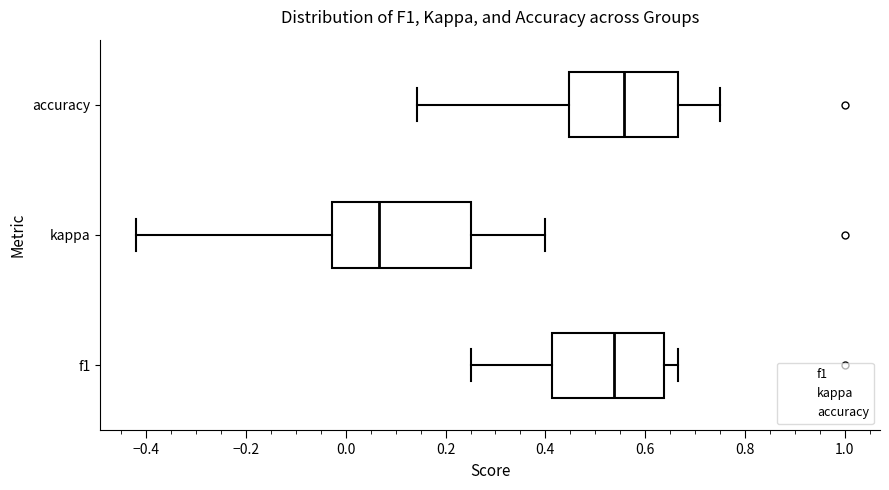

Reading bottom to top, transcribe this box plot: for each box, give where its median line is, the range the box spans, and where its two whiskers end, as read against the x-axis. The values are not printed on the chart, so give them approximately, as read against the axis.

f1: median 0.54, box 0.42 to 0.64, whiskers 0.26 to 0.66
kappa: median 0.06, box -0.02 to 0.26, whiskers -0.42 to 0.40
accuracy: median 0.56, box 0.44 to 0.66, whiskers 0.14 to 0.76